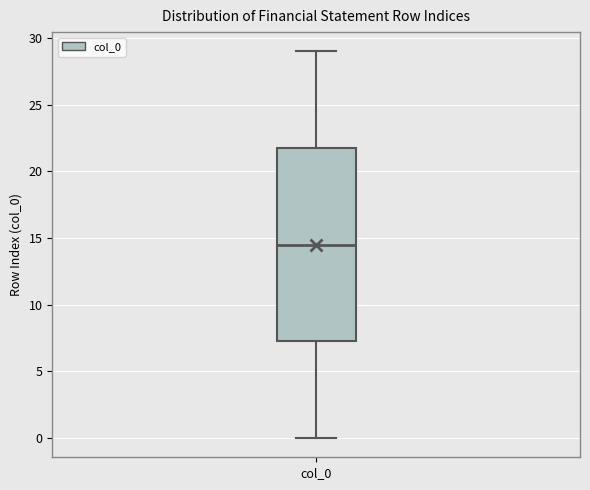

Read this box plot against the y-axis: the position of the median line, the range covered by the box, and the ends of both whiskers. The values are not printed on the chart, so give them approximately, as read against the axis.

median 14.5, box 7.5 to 22.0, whiskers 0.0 to 29.0